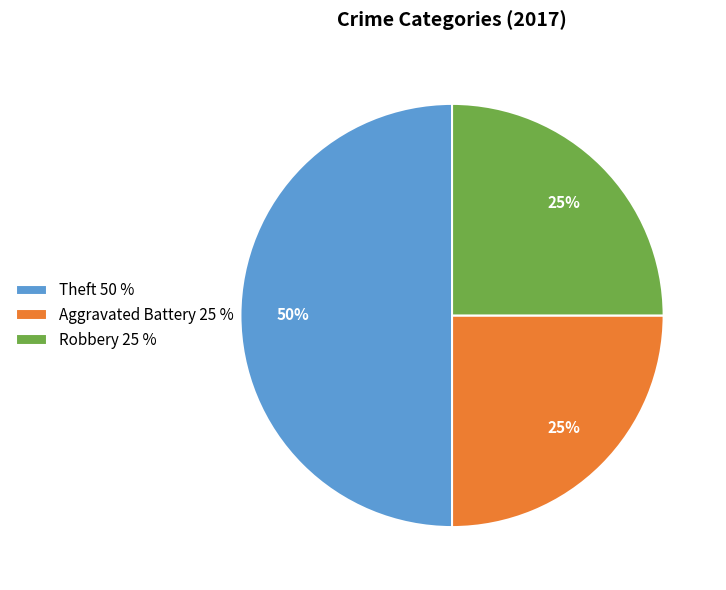

Approximately how many times larger is the value at Theft 50 % compared to Aggravated Battery 25 %?

2.0